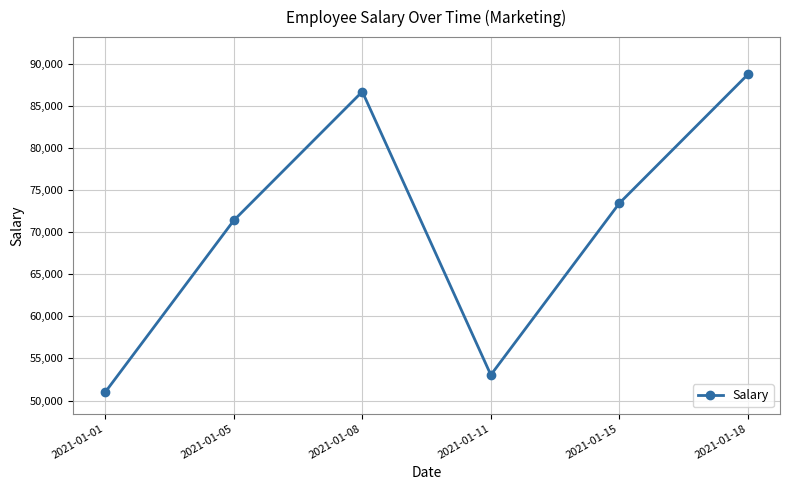

Which has a higher value, 2021-01-15 or 2021-01-05?

2021-01-15